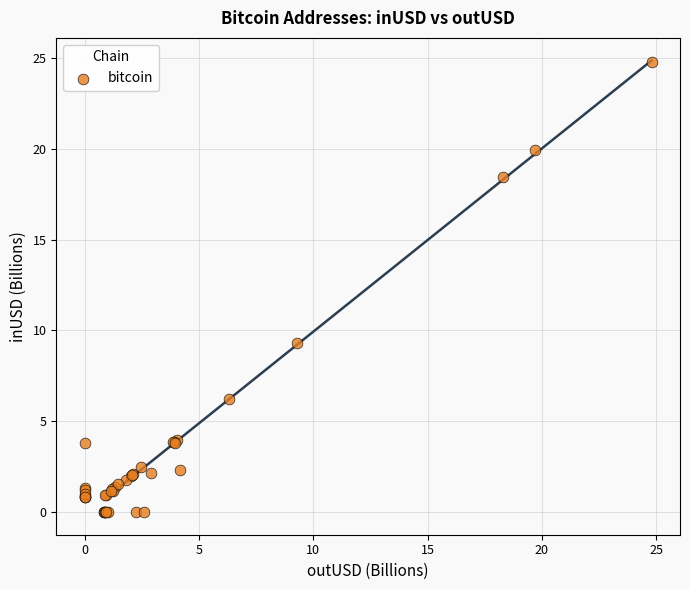

What Y value in the scatter plot is closest to 12?

9.3